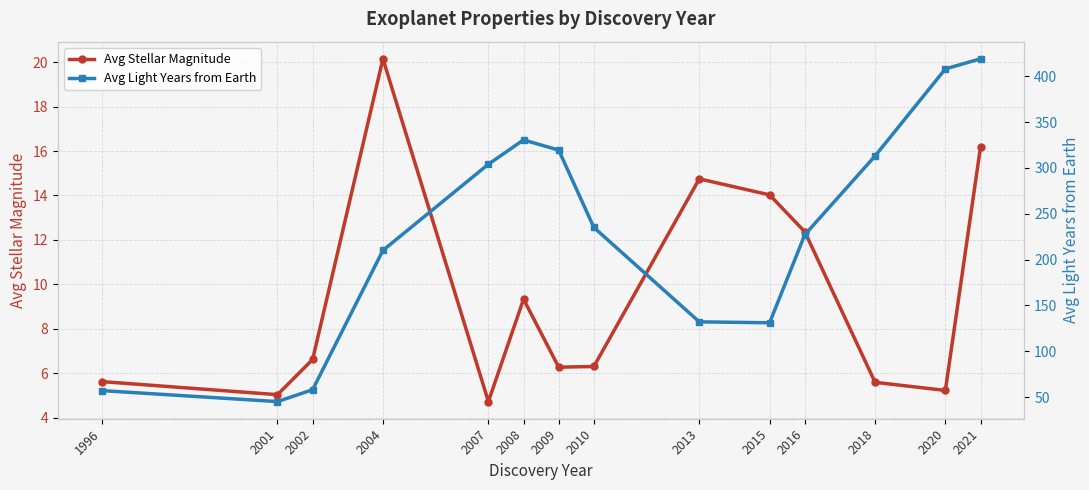

At which label does Avg Light Years from Earth reach its minimum?

2001